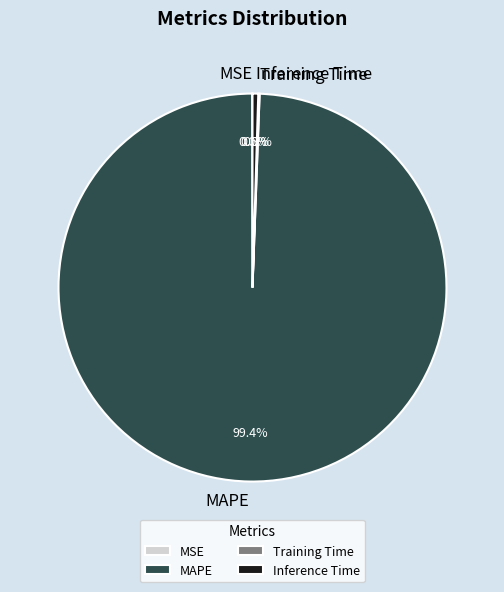

What is the majority slice?

MAPE